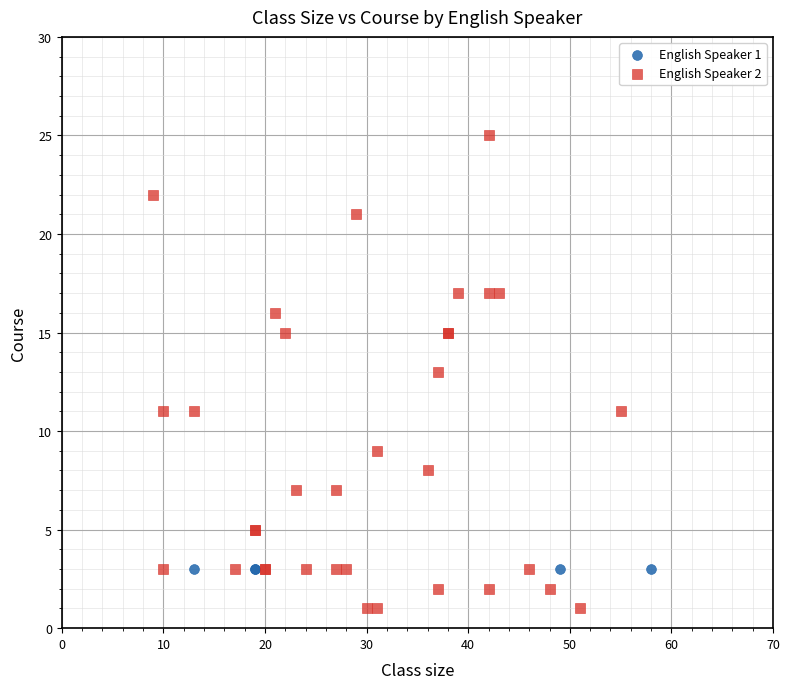

Which series reaches the maximum Y coordinate?

English Speaker 2